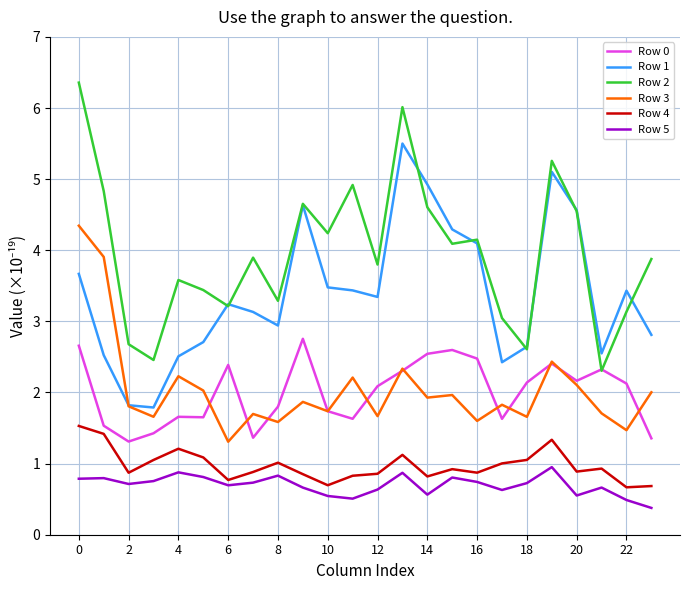

True or false: Row 1 and Row 4 intersect in this chart.

False